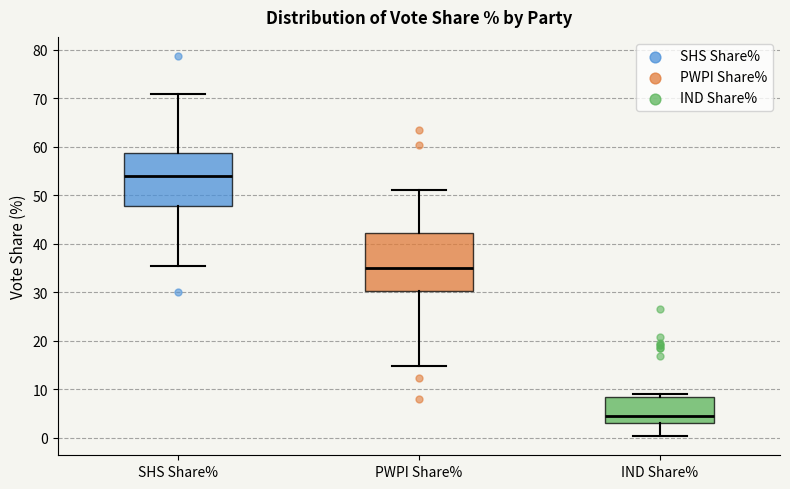

Reading left to right, read every box against the y-axis: the position of its median line, the range the box covers, and the ends of its whiskers. The values are not printed on the chart, so give them approximately, as read against the axis.

SHS Share%: median 54, box 48 to 59, whiskers 35 to 71
PWPI Share%: median 35, box 30 to 42, whiskers 15 to 51
IND Share%: median 4, box 3 to 8, whiskers 0 to 9